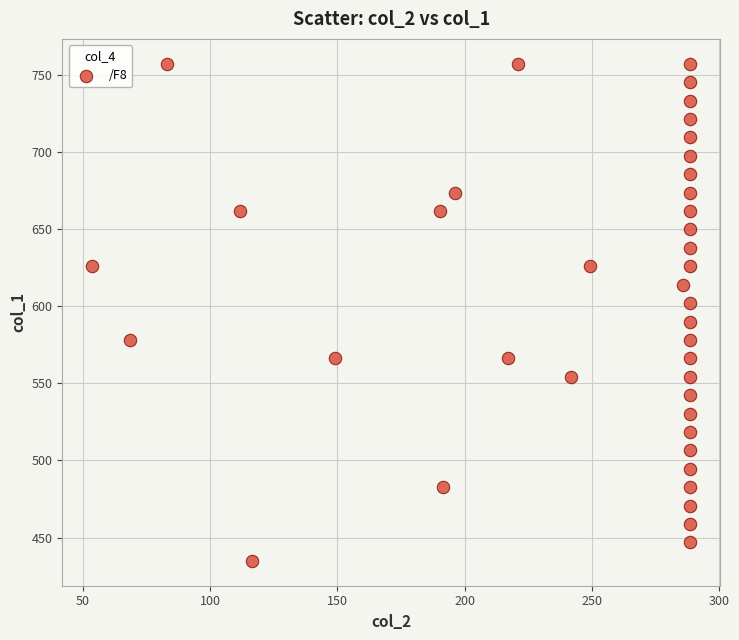

What is the range of Y values (max minus min)?

322.8